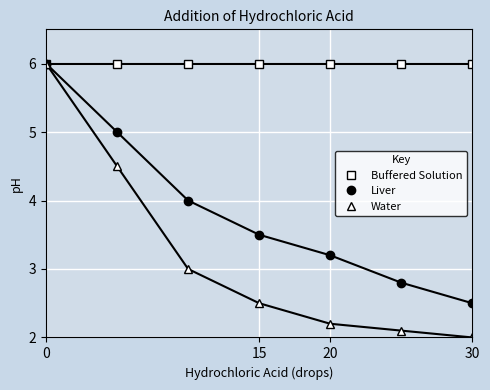

What is the smallest value displayed?

2.0